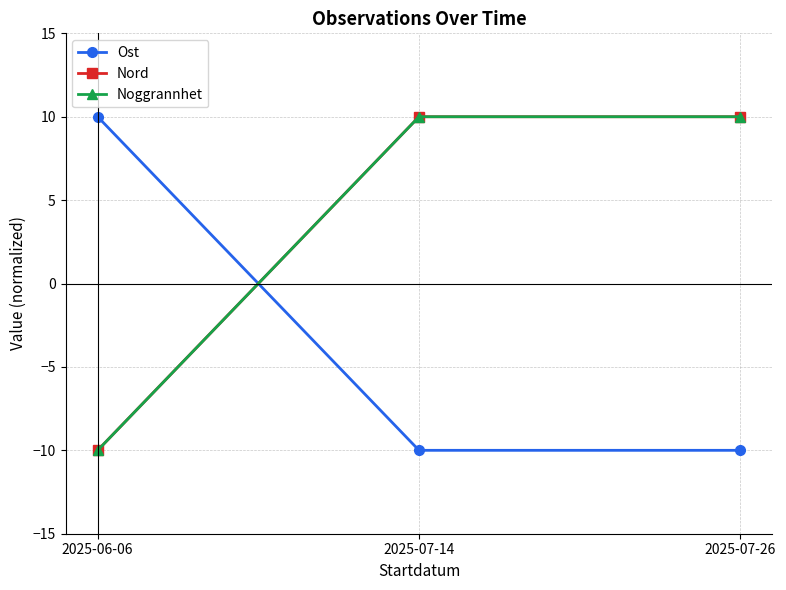

What are all the series names shown in the legend?

Ost, Nord, Noggrannhet